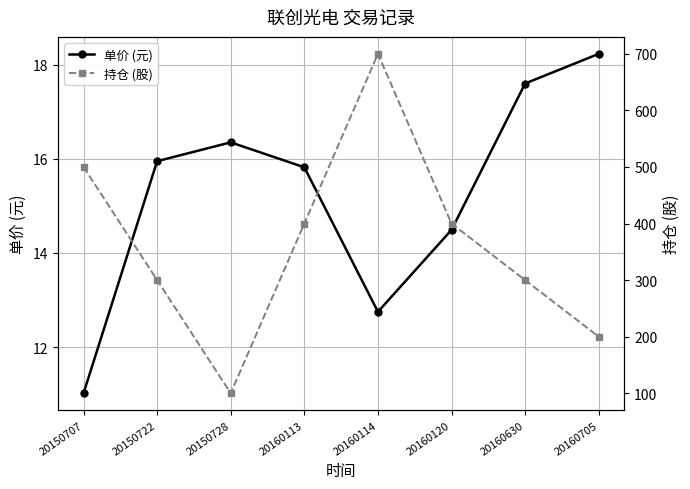

At which category is the sum across all series the highest?

20160114